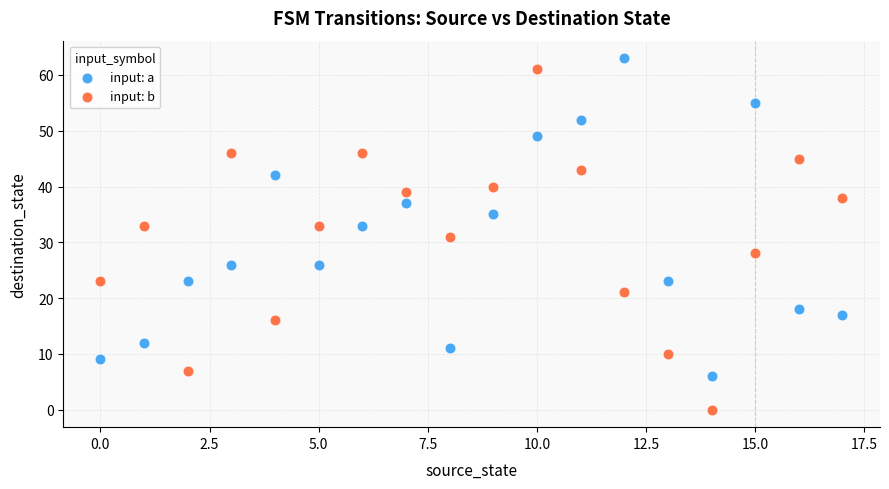

Which series contains the lowest Y value?

input: b